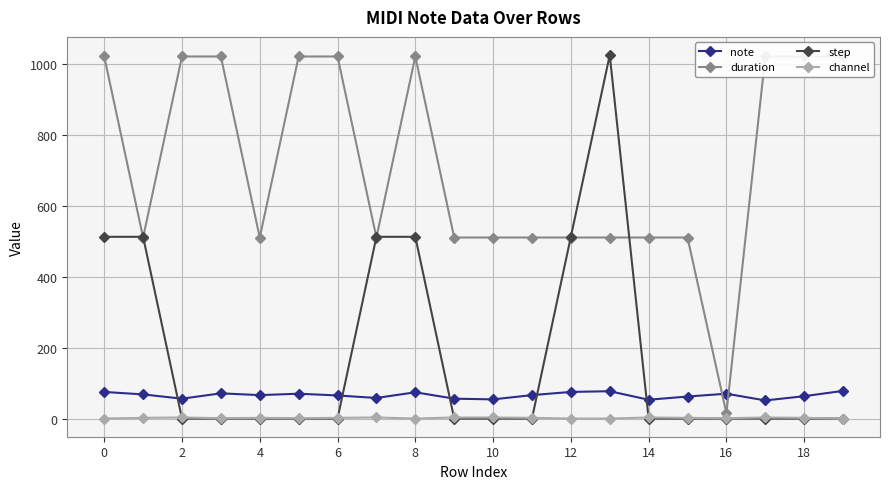

How many data points in note are above 66?

9